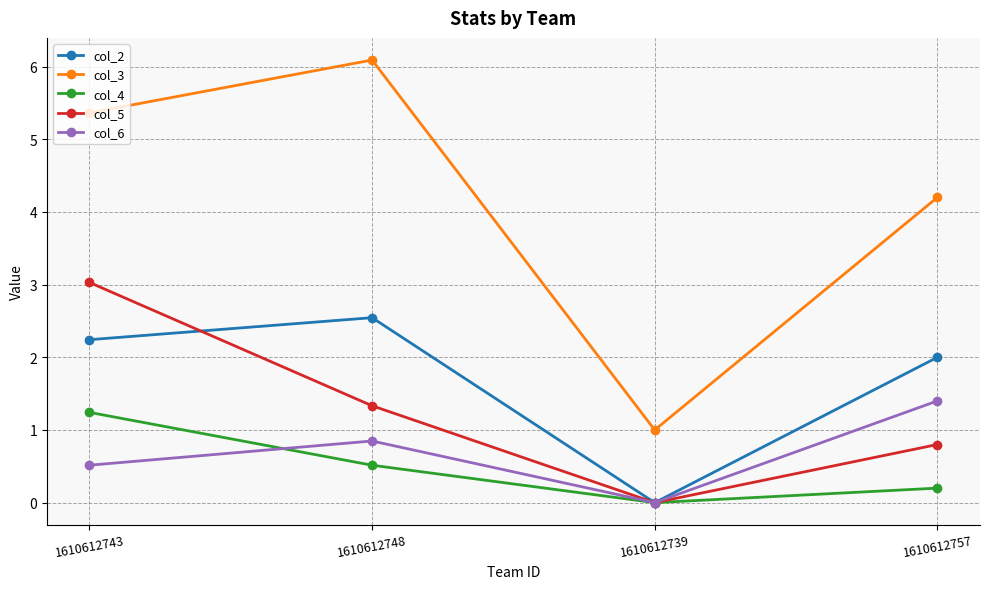

What are all the series names shown in the legend?

col_2, col_3, col_4, col_5, col_6